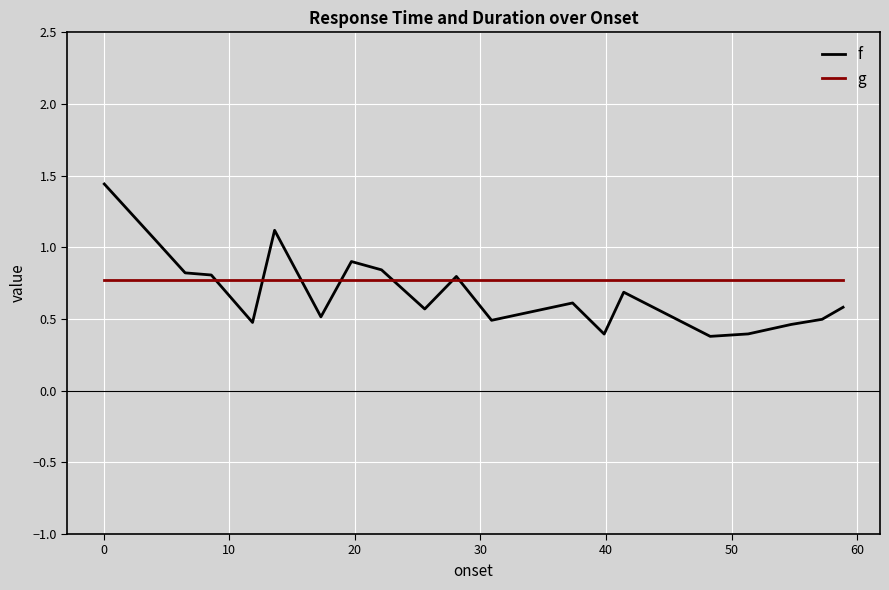

What is the smallest value displayed?

0.4